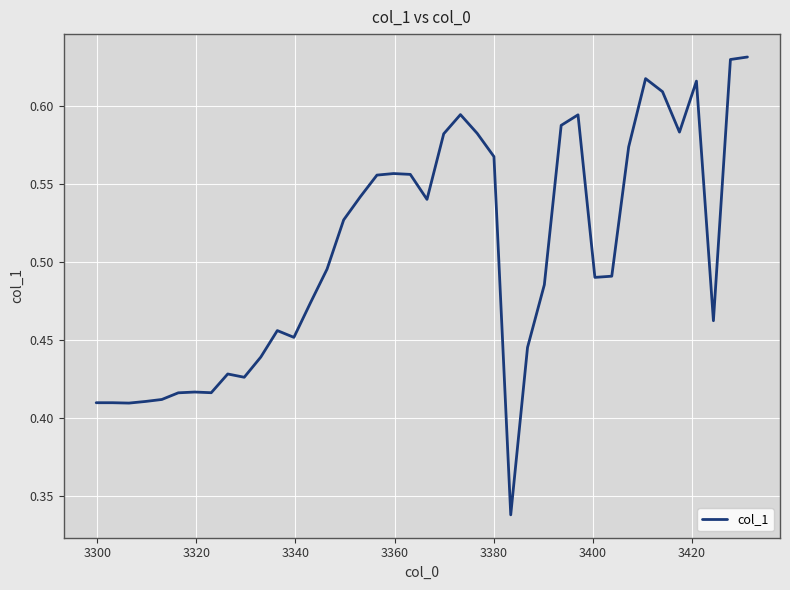

Does the chart have visible grid lines?

Yes